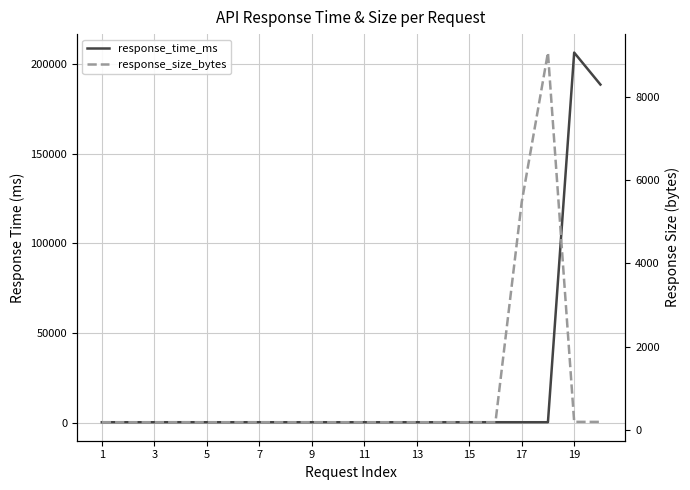

Is it true that response_time_ms equals 172.9 at 13?

True